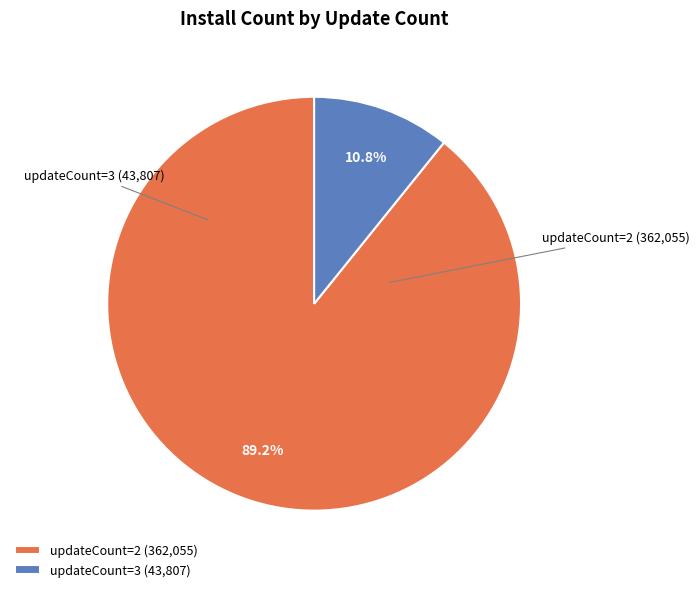

Which slice is the largest?

updateCount=2 (362,055)